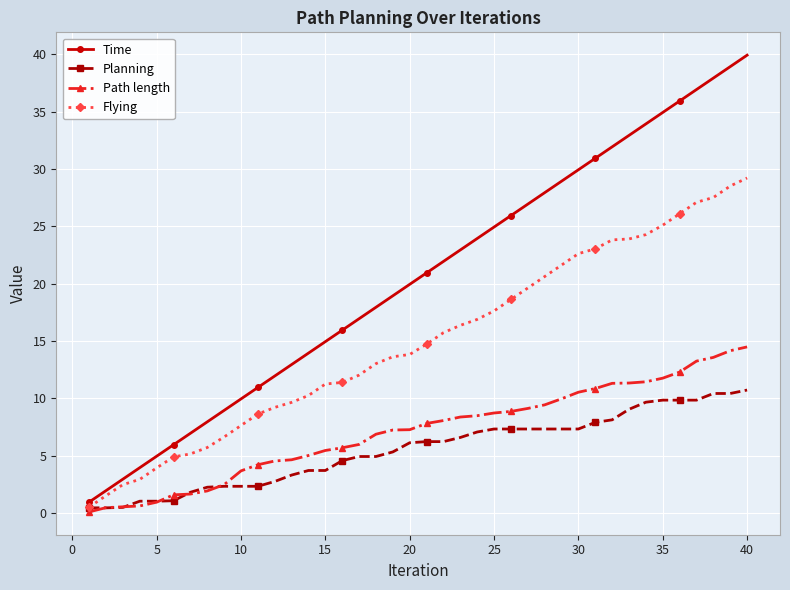

Which series has the largest total across all categories?

Time